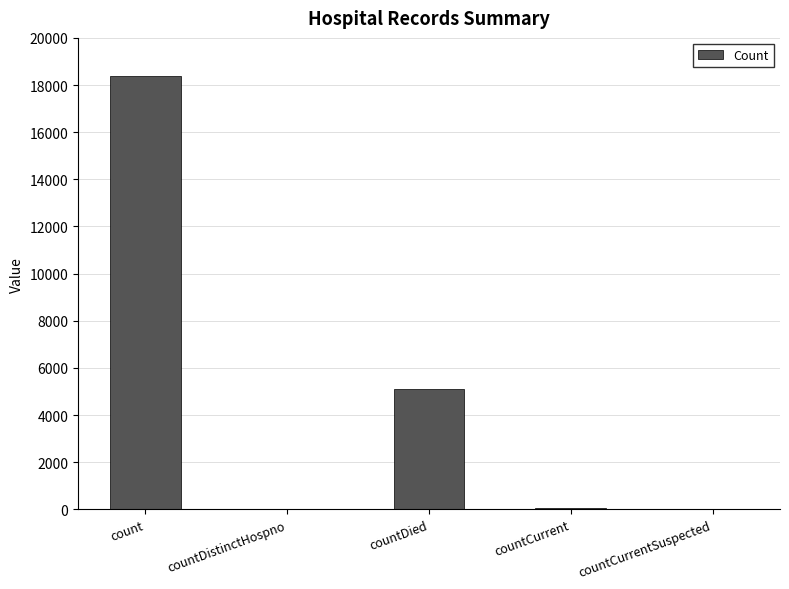

What is the sum of all values?

23537